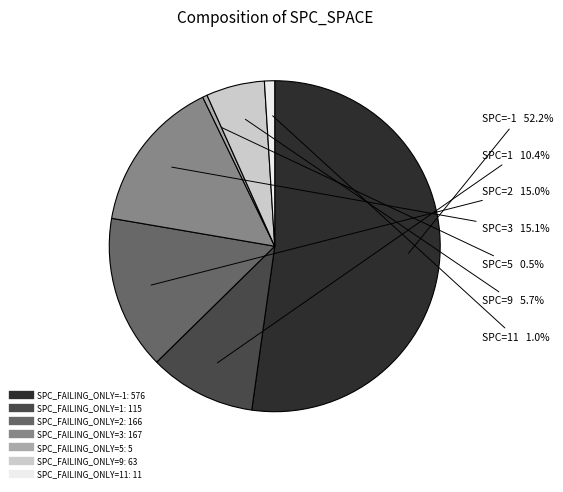

Does any single category account for the majority?

Yes